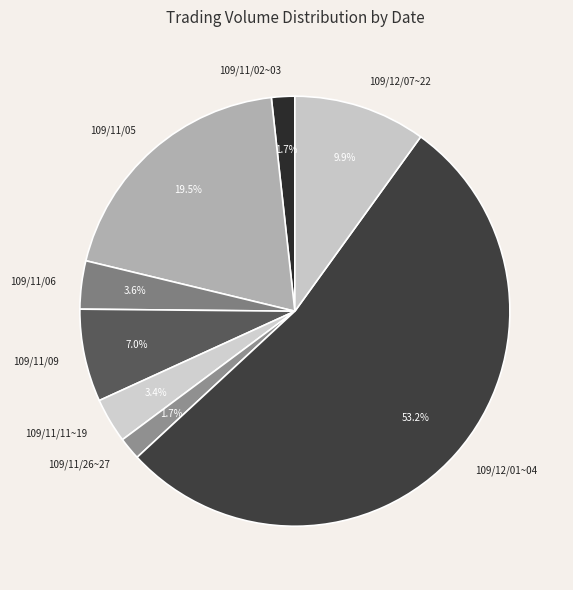

Which slice is the largest?

109/12/01~04